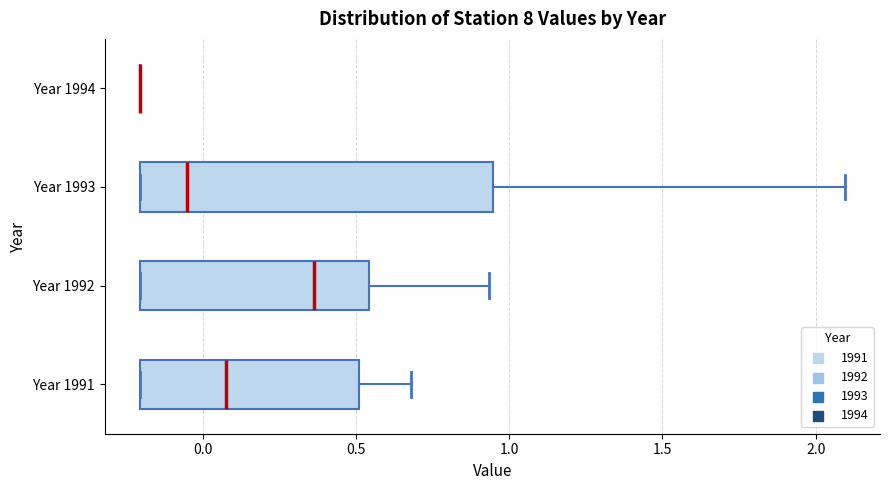

Reading bottom to top, transcribe this box plot: for each box, give where its median line is, the range the box spans, and where its two whiskers end, as read against the x-axis. The values are not printed on the chart, so give them approximately, as read against the axis.

Year 1991: median 0.10, box -0.20 to 0.50, whiskers -0.20 to 0.70
Year 1992: median 0.35, box -0.20 to 0.55, whiskers -0.20 to 0.95
Year 1993: median -0.05, box -0.20 to 0.95, whiskers -0.20 to 2.10
Year 1994: box collapsed to a line at -0.20, whiskers -0.20 to -0.20